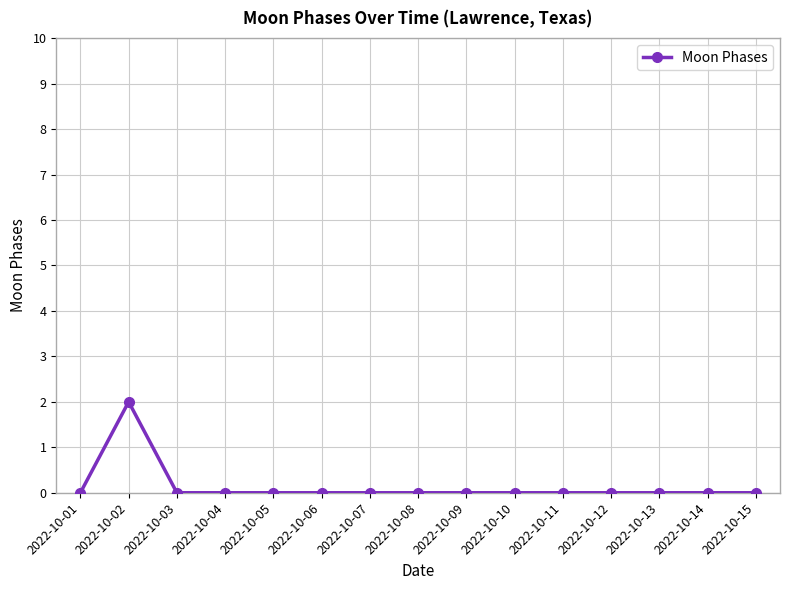

Is it true that the value at 2022-10-02 is 2?

True